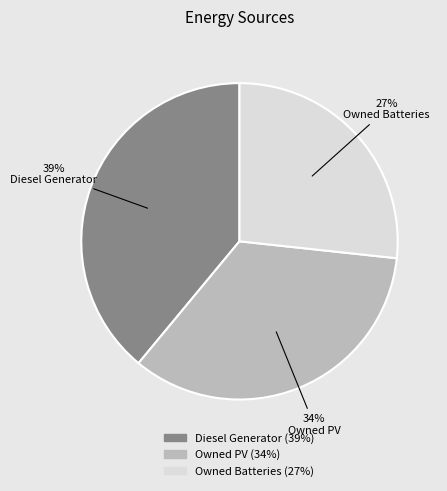

Does Diesel Generator account for over 50% of the chart?

No